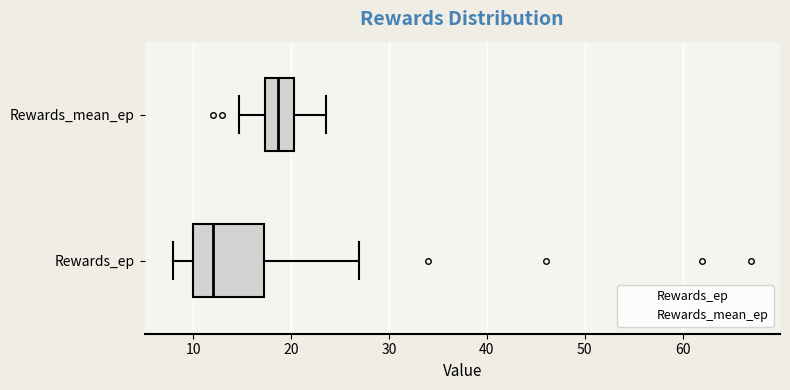

Which box's median line is the furthest to the left?

Rewards_ep